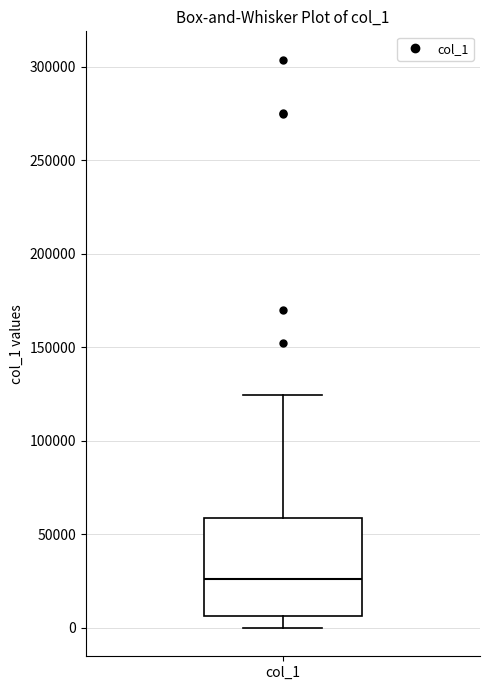

Read this box plot against the y-axis: the position of the median line, the range covered by the box, and the ends of both whiskers. The values are not printed on the chart, so give them approximately, as read against the axis.

median 25000, box 5000 to 60000, whiskers 0 to 125000